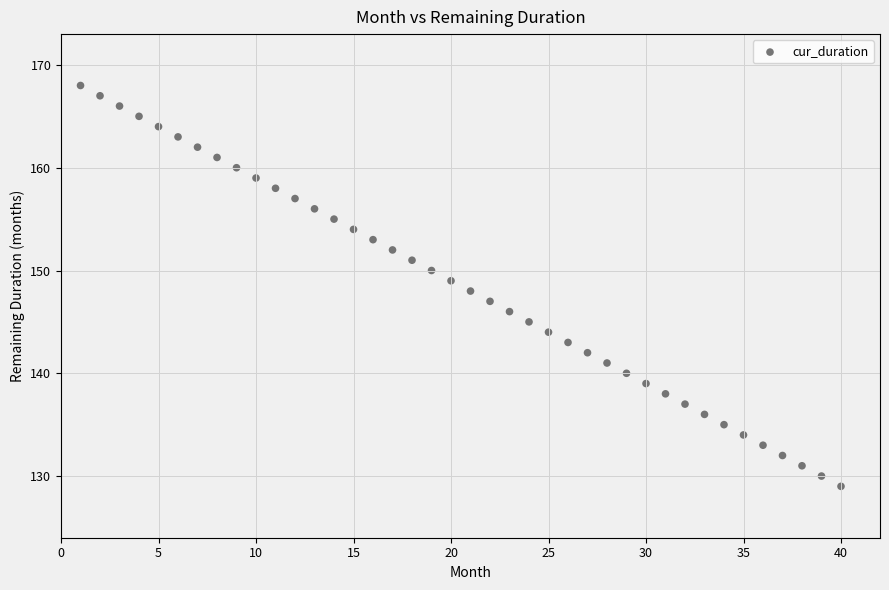

What is the range of Y values (max minus min)?

39